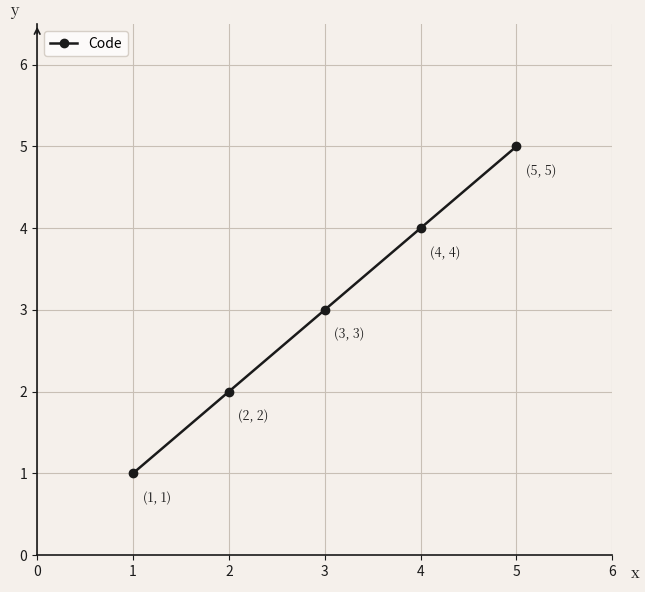

What is the difference between the maximum and minimum values?

4